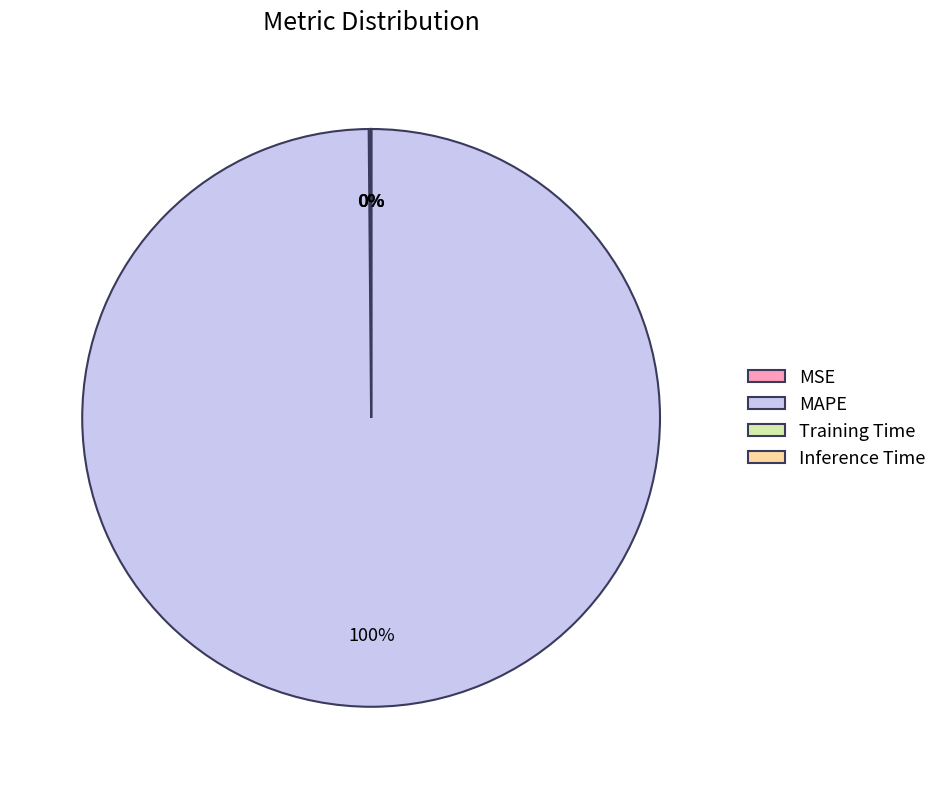

Which slice is the largest?

MAPE